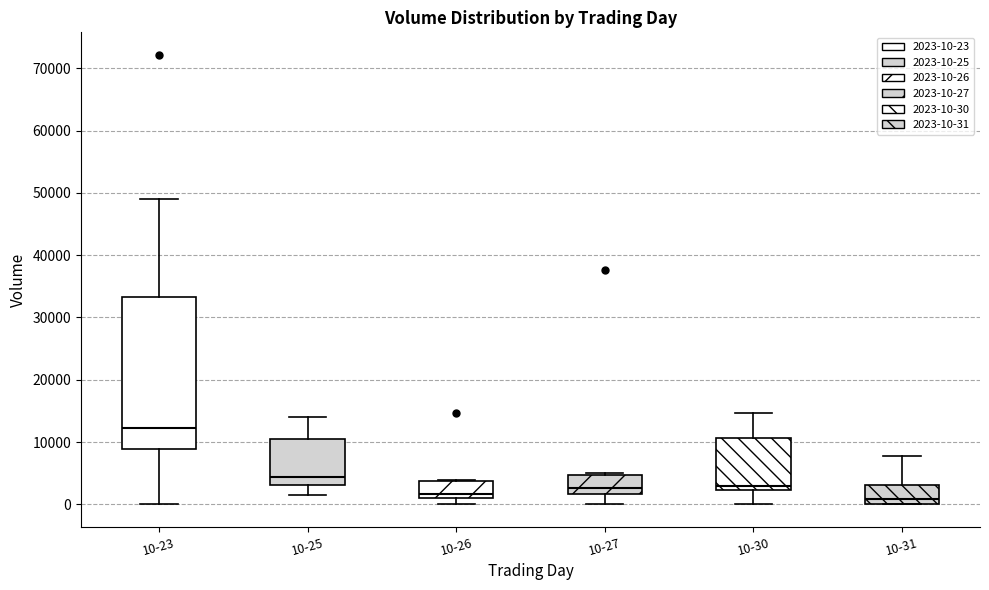

Reading left to right, transcribe this box plot: for each box, give where its median line is, the range the box spans, and where its two whiskers end, as read against the y-axis. The values are not printed on the chart, so give them approximately, as read against the axis.

10-23: median 12000, box 9000 to 33000, whiskers 0 to 49000
10-25: median 4000, box 3000 to 11000, whiskers 2000 to 14000
10-26: median 2000, box 1000 to 4000, whiskers 0 to 4000
10-27: median 3000, box 2000 to 5000, whiskers 0 to 5000
10-30: median 3000, box 2000 to 11000, whiskers 0 to 15000
10-31: median 1000, box 0 to 3000, whiskers 0 to 8000